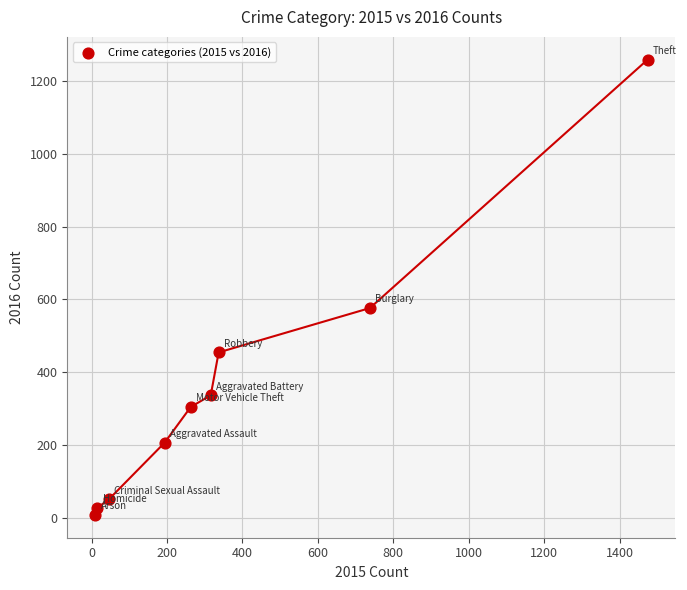

What is the range of Y values (max minus min)?

1252